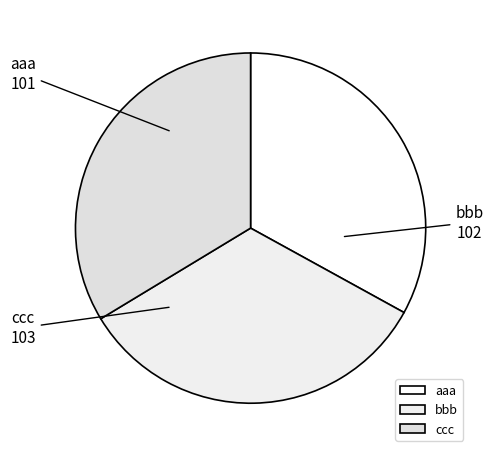

Is the sum of bbb and ccc greater than half?

Yes